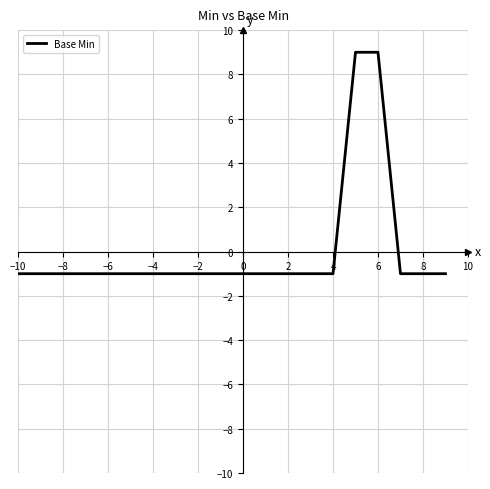

What is the difference between the maximum and minimum values?

10